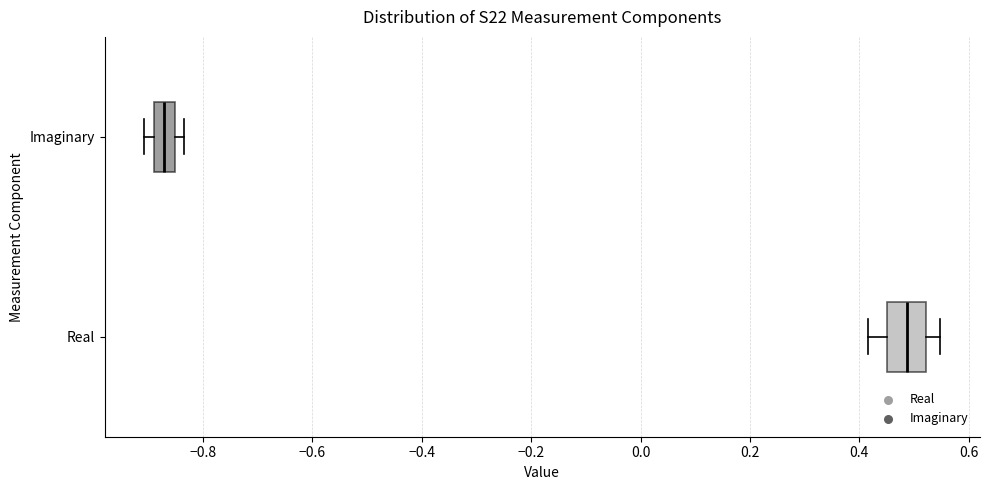

Reading bottom to top, transcribe this box plot: for each box, give where its median line is, the range the box spans, and where its two whiskers end, as read against the x-axis. The values are not printed on the chart, so give them approximately, as read against the axis.

Real: median 0.48, box 0.46 to 0.52, whiskers 0.42 to 0.54
Imaginary: median -0.88 (inside the box), box -0.88 to -0.86, whiskers -0.90 to -0.84